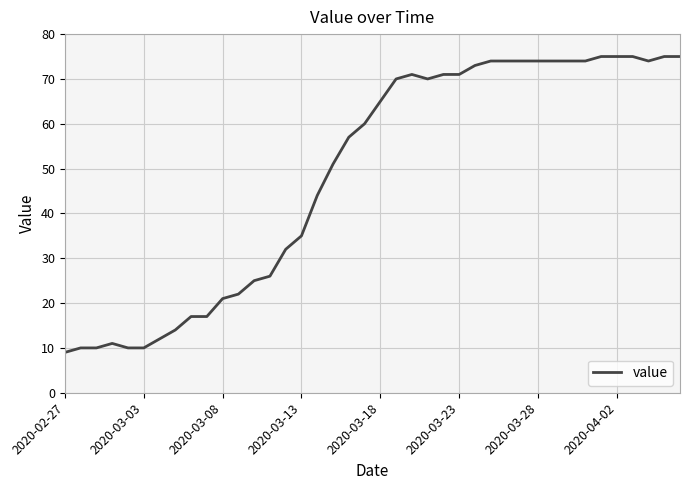

What is the smallest value displayed?

9